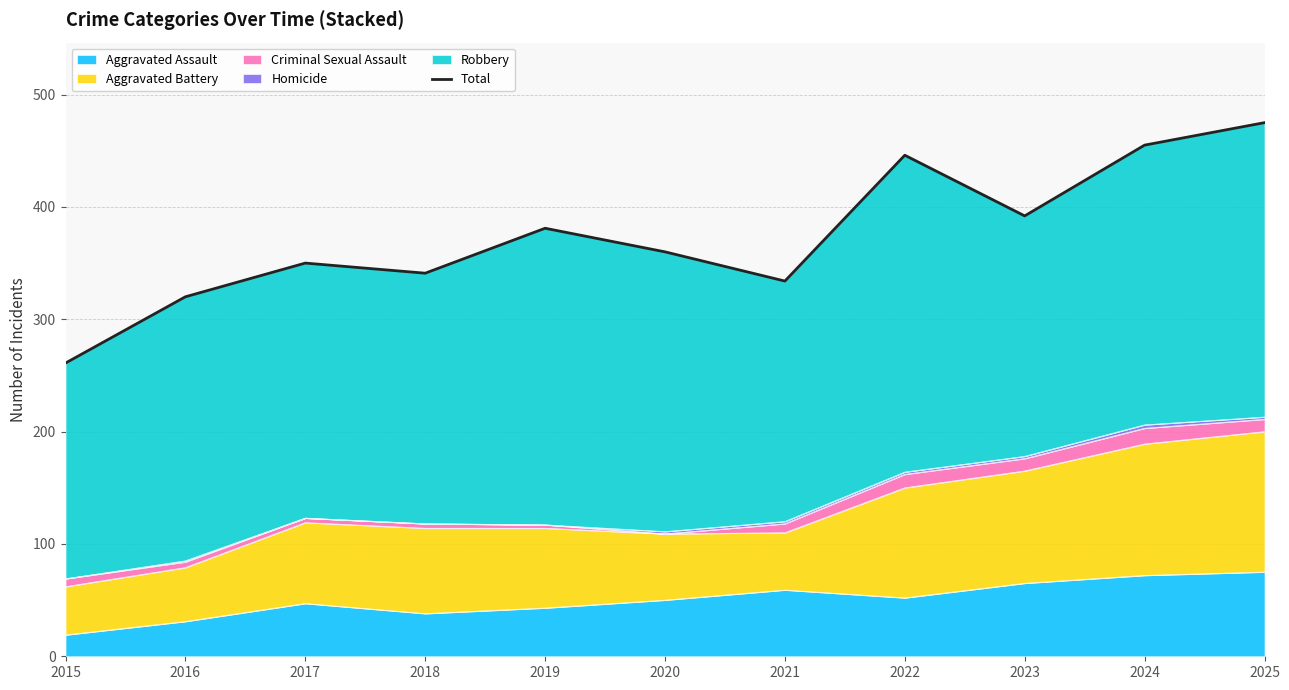

What is the change in value from 2020 to 2022?

+86